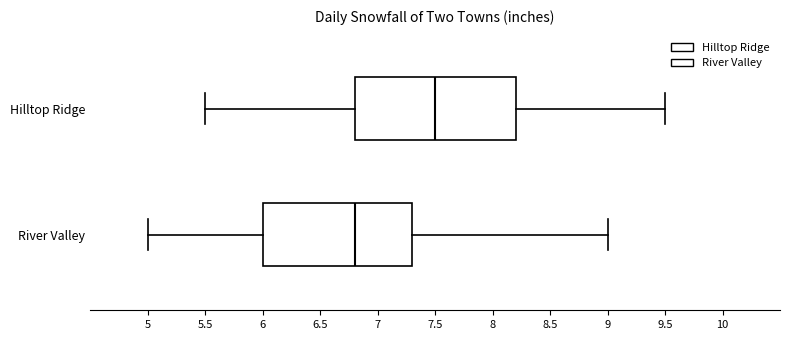

Where does the right whisker of the box for River Valley end on the x-axis? The values are not printed on the chart, so give them approximately, as read against the axis.

9.0